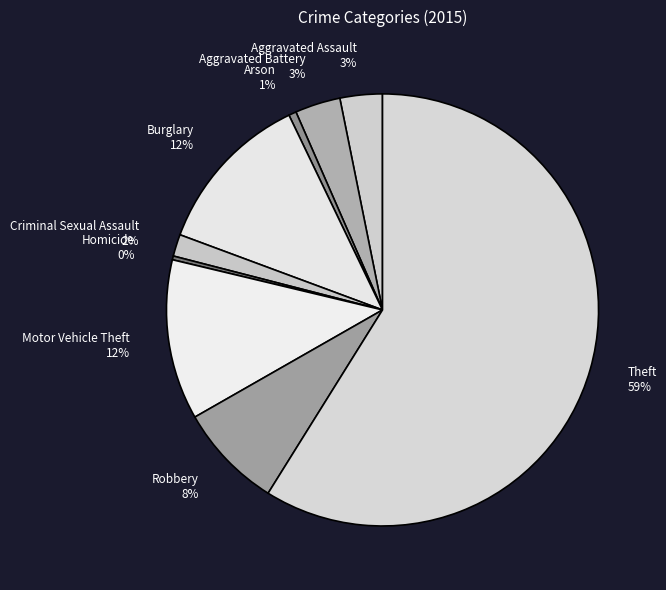

True or false: Burglary accounts for 2% of the total.

False